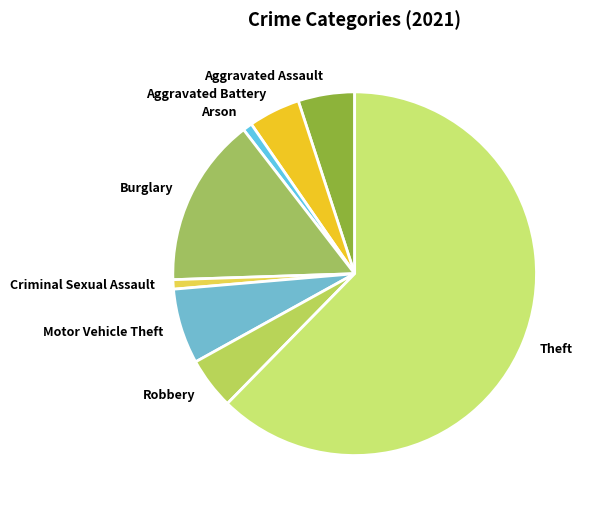

Which category has the biggest portion of the pie?

Theft